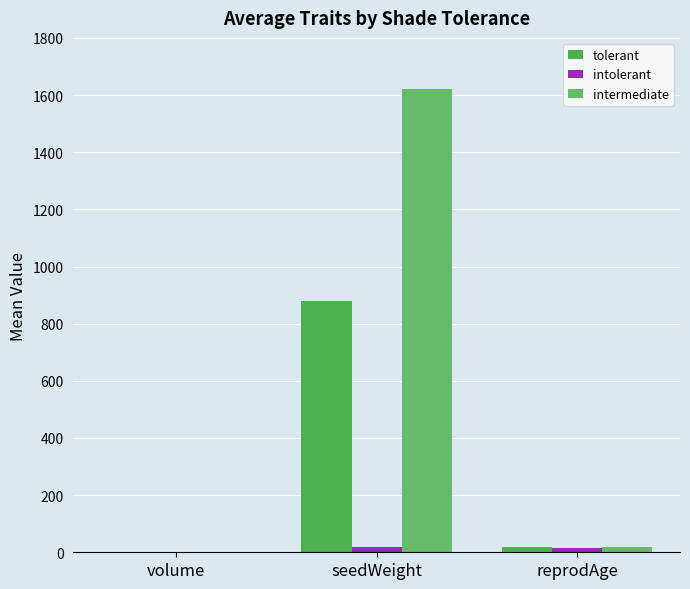

What is the total value across all series at reprodAge?

52.7